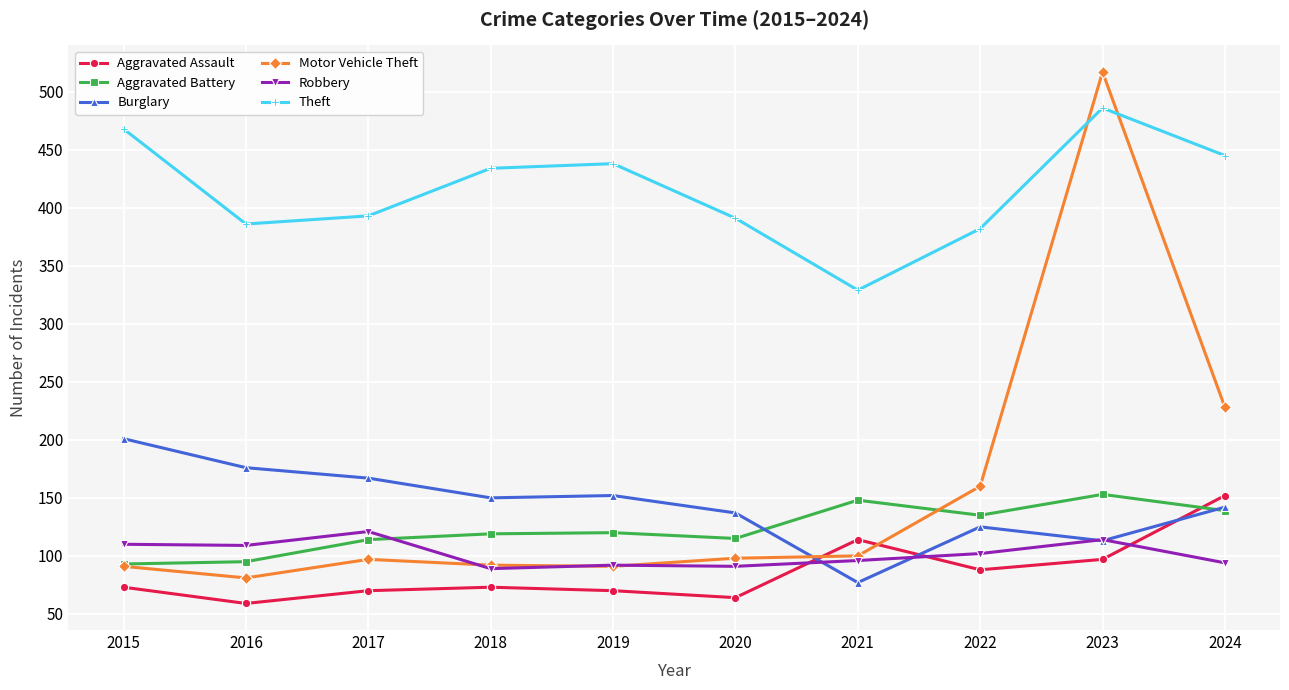

What is the difference between the maximum and minimum values in the Aggravated Assault series?

93